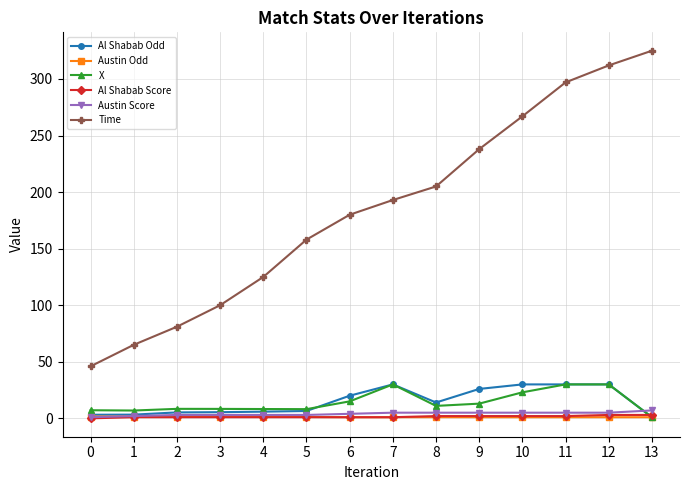

Which series has the largest total across all categories?

Time